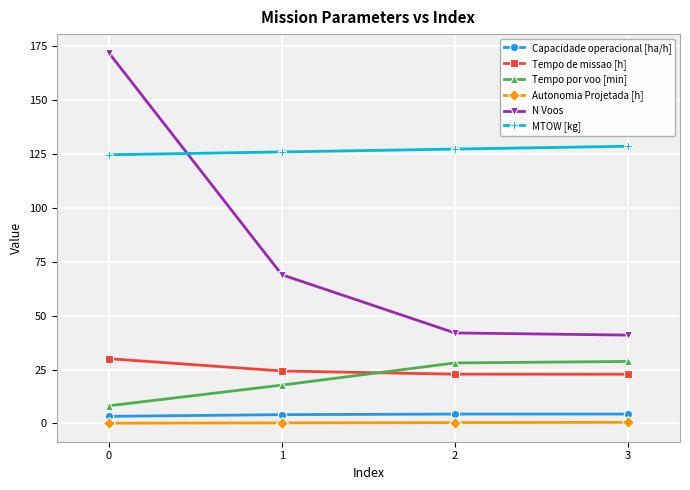

What is the sum of the Capacidade operacional [ha/h] values at 3 and 1?

8.5